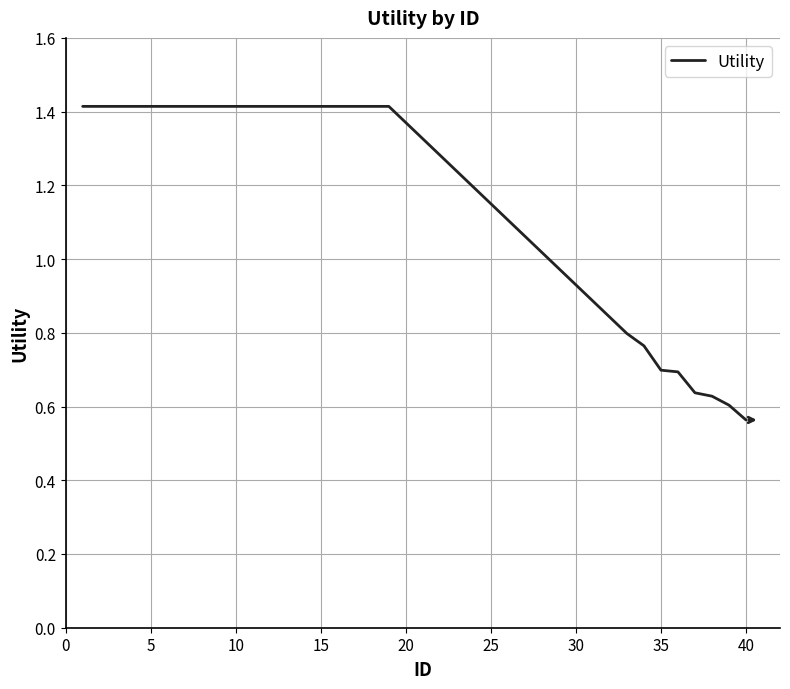

What is the difference between the maximum and minimum values?

0.9